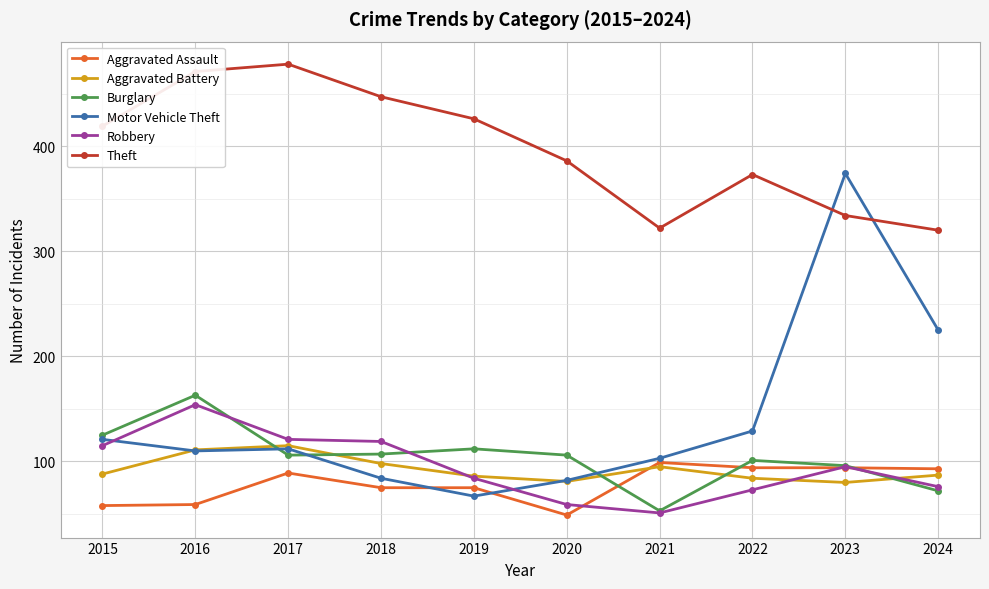

What are all the series names shown in the legend?

Aggravated Assault, Aggravated Battery, Burglary, Motor Vehicle Theft, Robbery, Theft